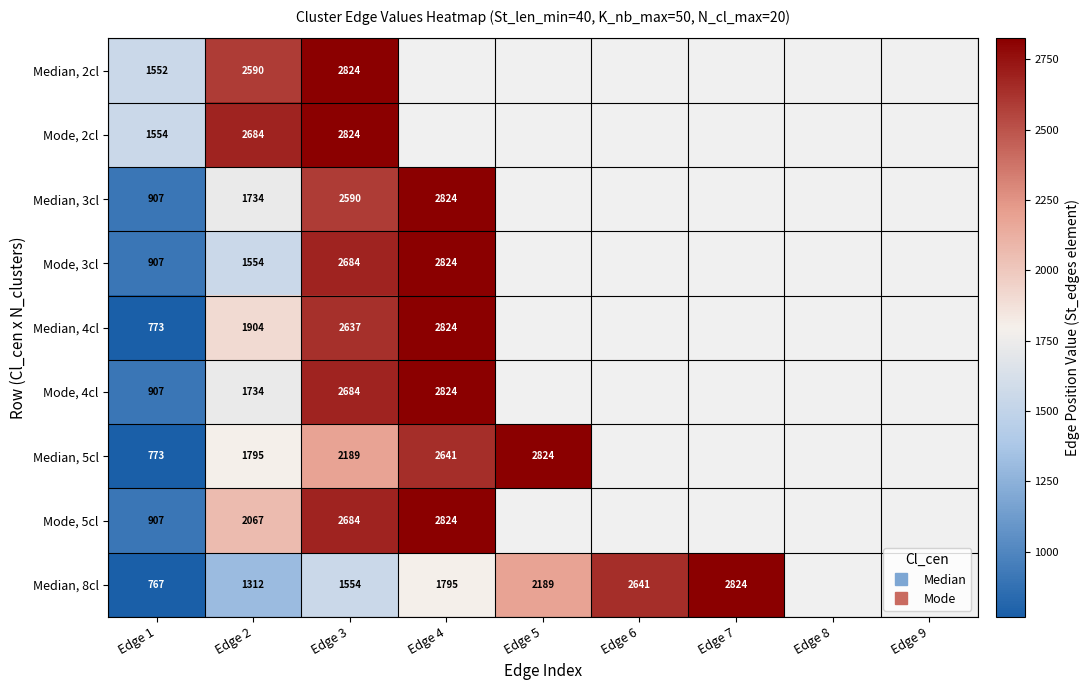

Which has a higher value, Edge 4 or Edge 1?

Edge 1